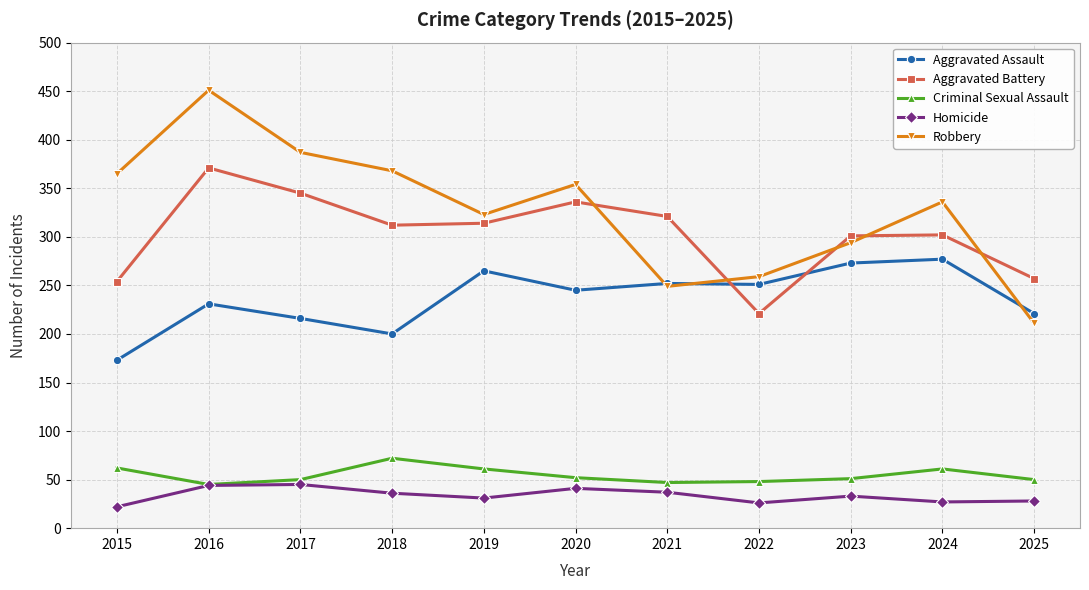

What is the minimum value for Aggravated Assault?

173